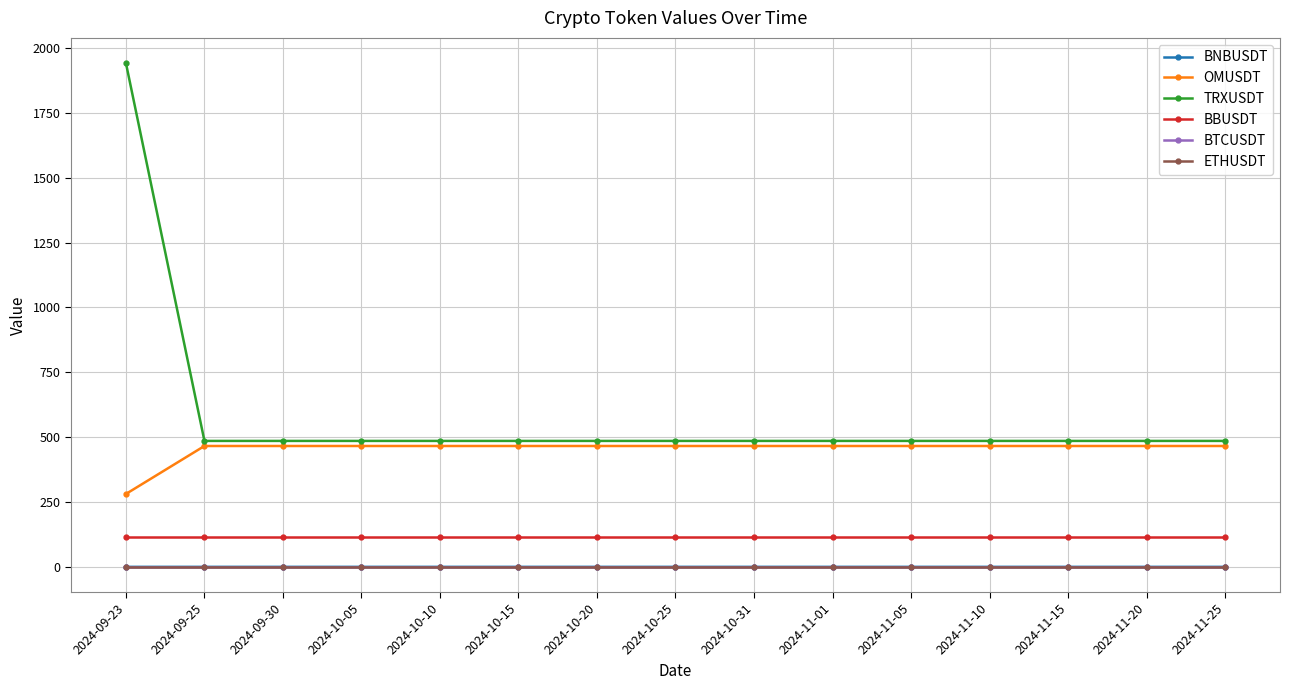

What is the label of the 15th point from the right?

2024-09-23